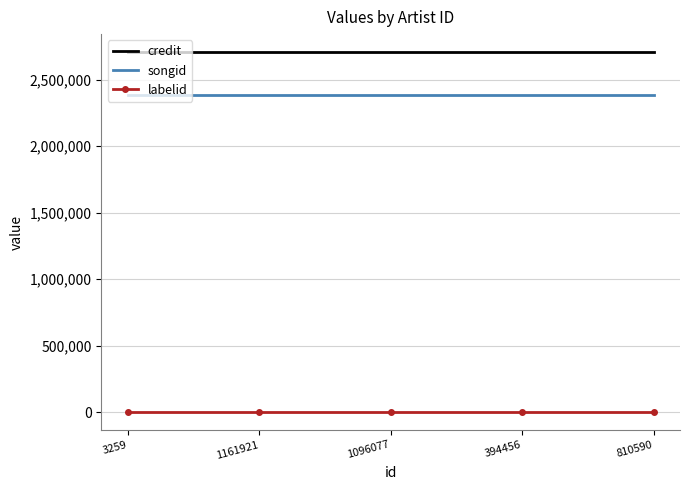

True or false: credit and songid cross at least once.

False